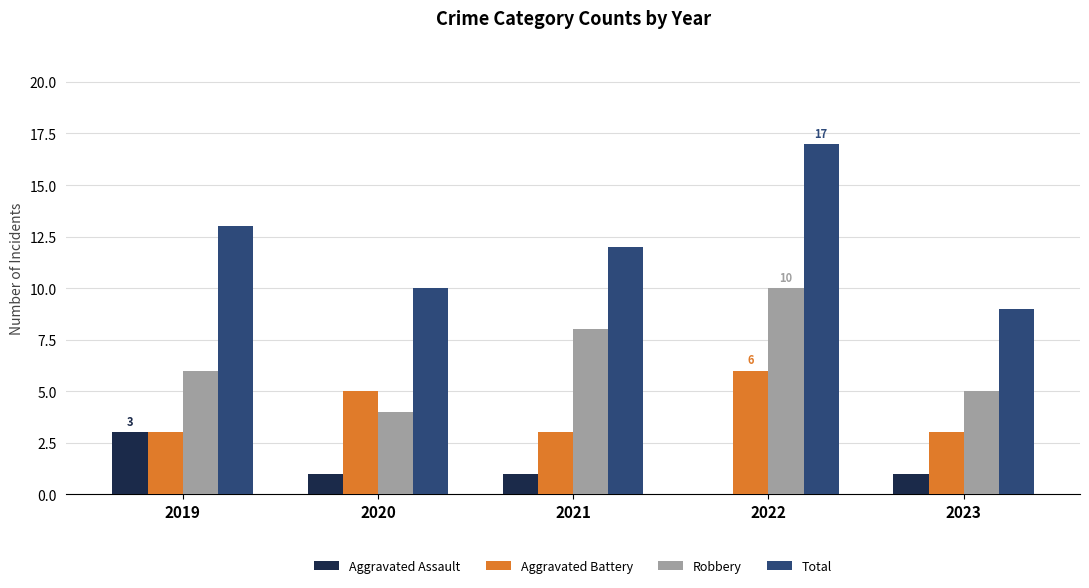

At which category is the sum across all series the highest?

2022